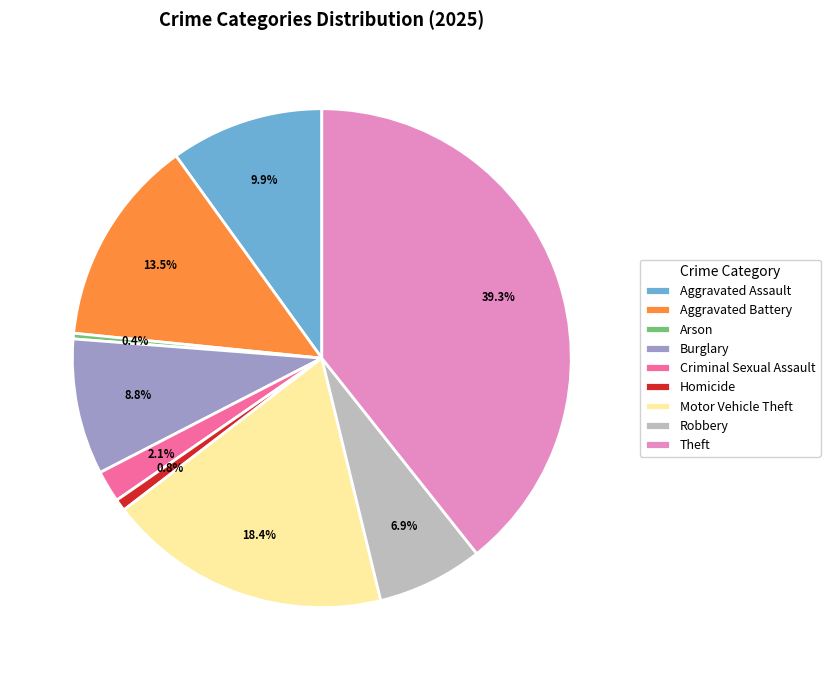

What percentage is the Burglary slice, to the nearest percent?

9%